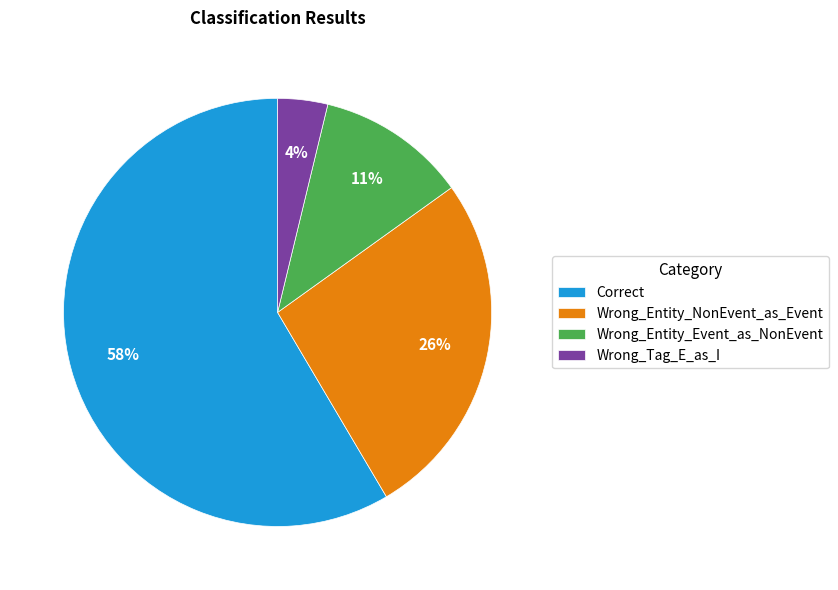

To the nearest percent, what percentage of the pie is Wrong_Tag_E_as_I?

4%